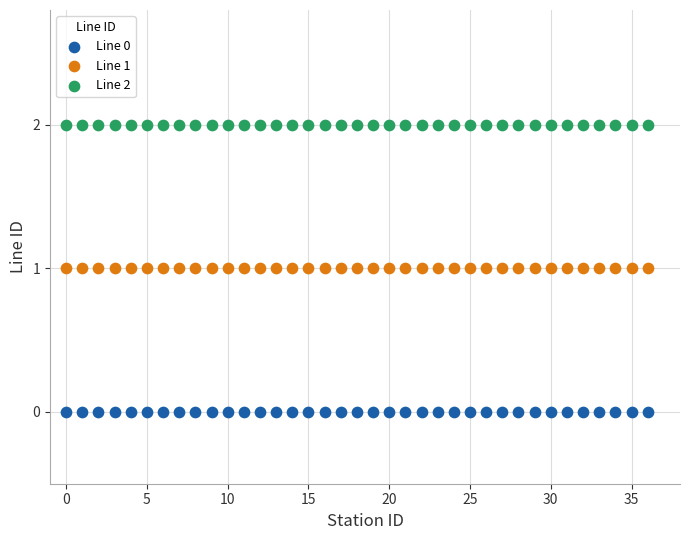

Which series reaches the maximum Y coordinate?

Line 2